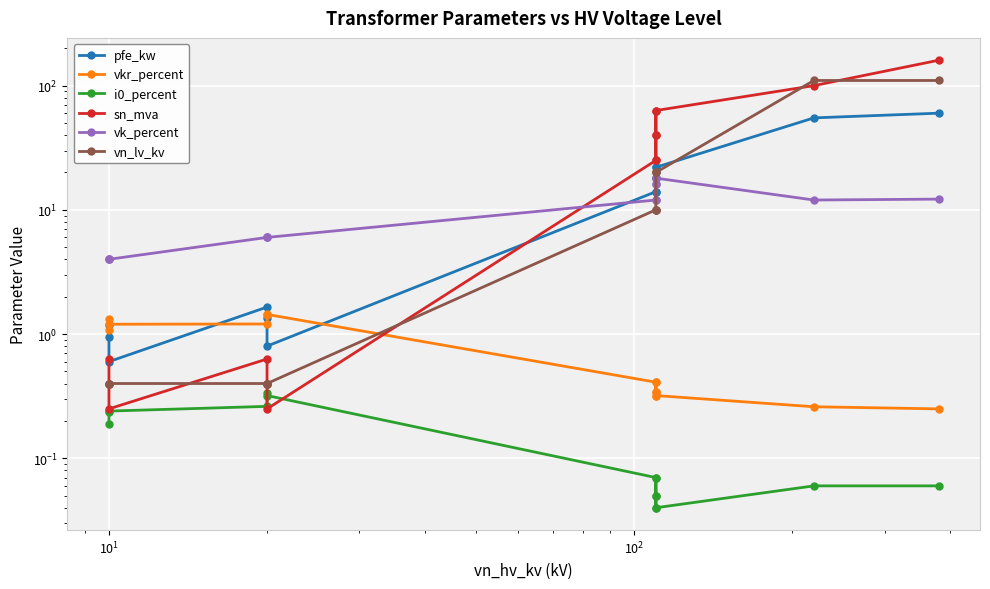

True or false: pfe_kw and i0_percent intersect in this chart.

False